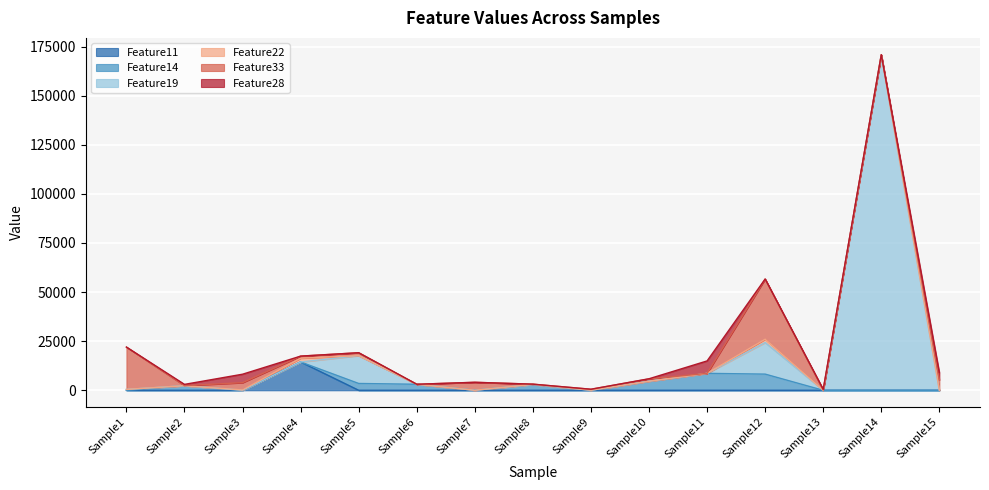

At which category is the sum across all series the highest?

Sample14